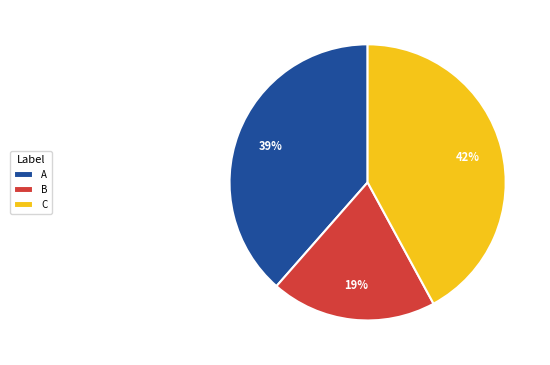

Is the sum of A and C greater than half?

Yes